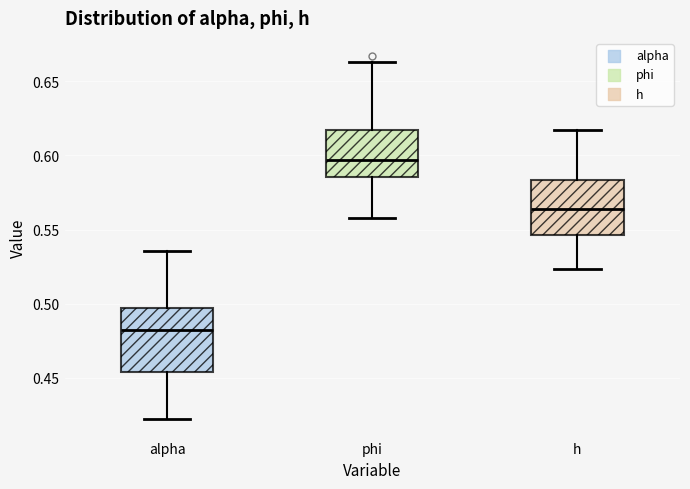

Which box has the lowest median line?

alpha